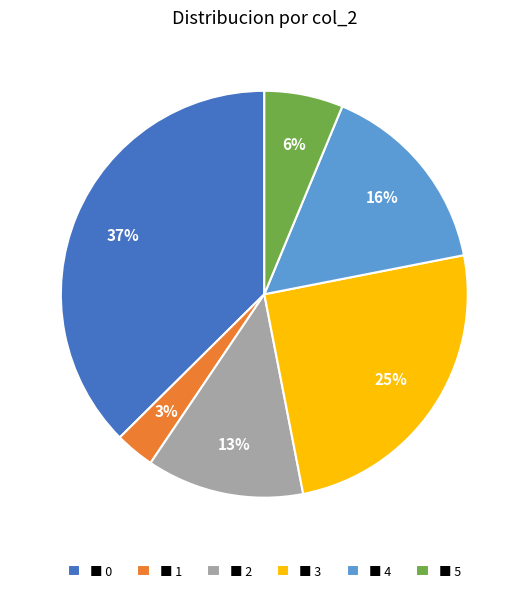

How many segments does this pie chart have?

6